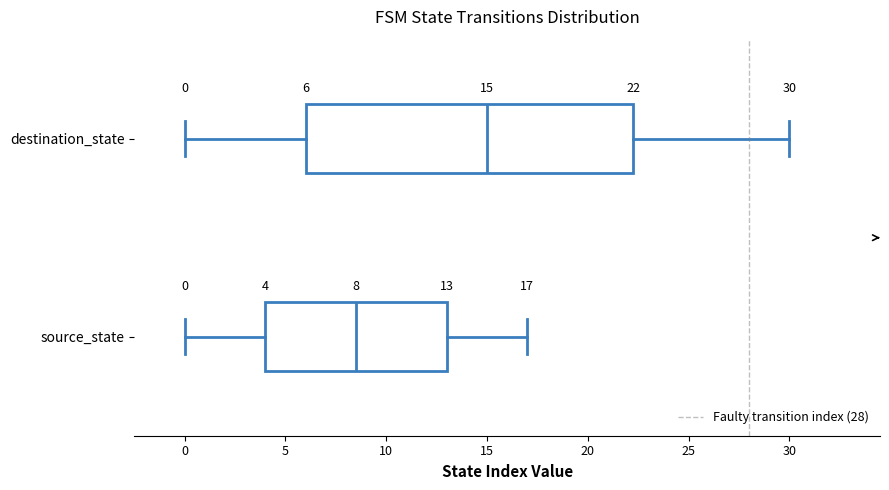

Which box is the widest, from its left edge to its right edge?

destination_state